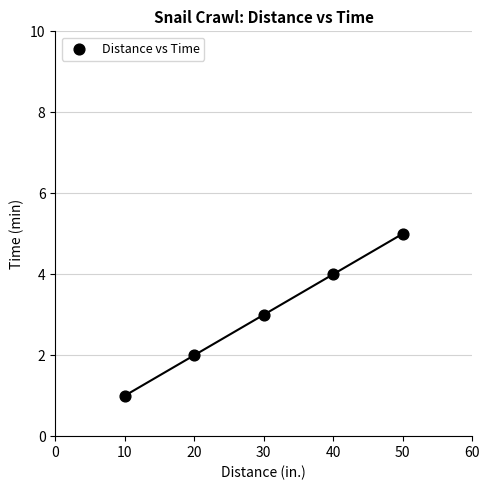

What is the average X value?

30